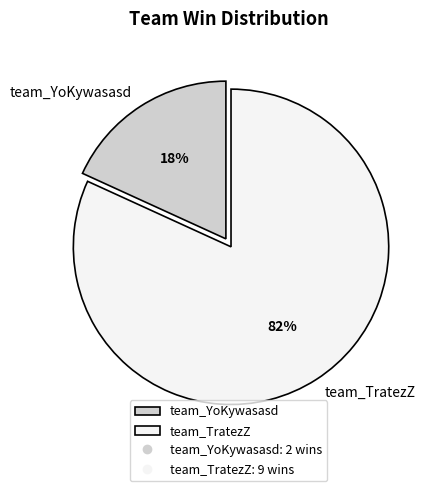

How many slices are in this pie chart?

2